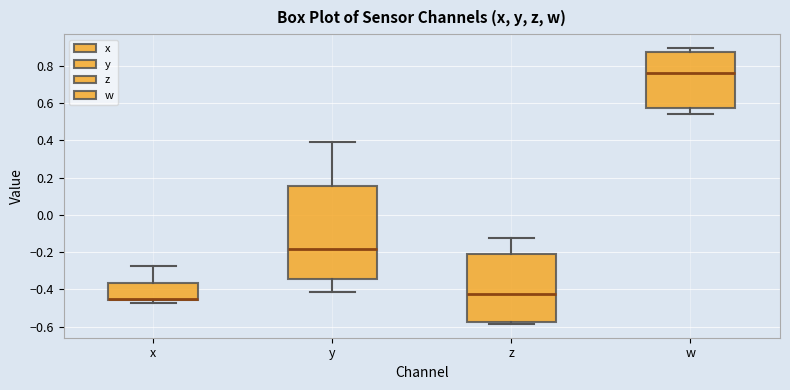

Reading left to right, transcribe this box plot: for each box, give where its median line is, the range the box spans, and where its two whiskers end, as read against the y-axis. The values are not printed on the chart, so give them approximately, as read against the axis.

x: median -0.44, box -0.46 to -0.36, whiskers -0.48 to -0.28
y: median -0.18, box -0.34 to 0.16, whiskers -0.42 to 0.40
z: median -0.42, box -0.58 to -0.22, whiskers -0.58 (just below the box's lower edge) to -0.12
w: median 0.76, box 0.58 to 0.88, whiskers 0.54 to 0.90